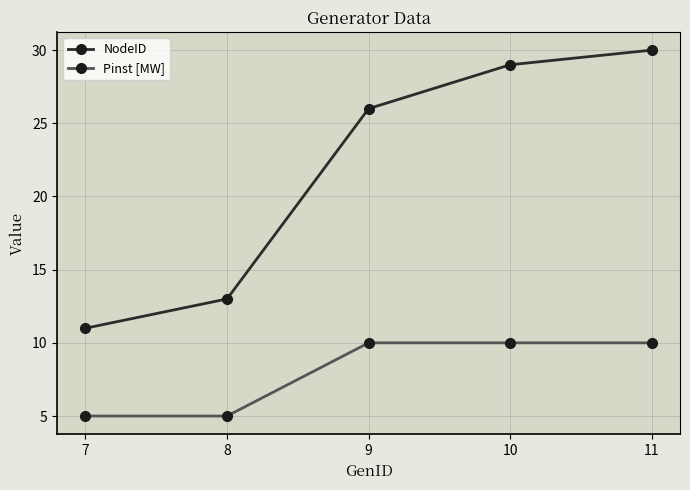

Does the chart display data point markers on the line(s)?

Yes